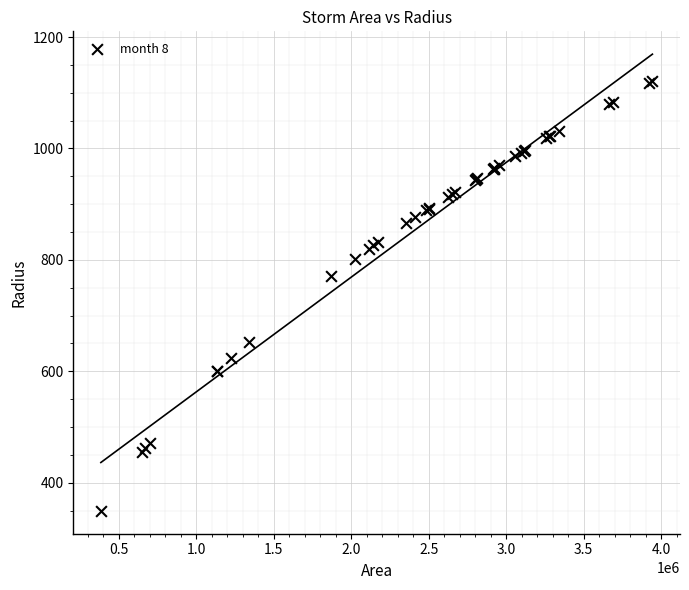

What Y value in the scatter plot is closest to 734?

771.0